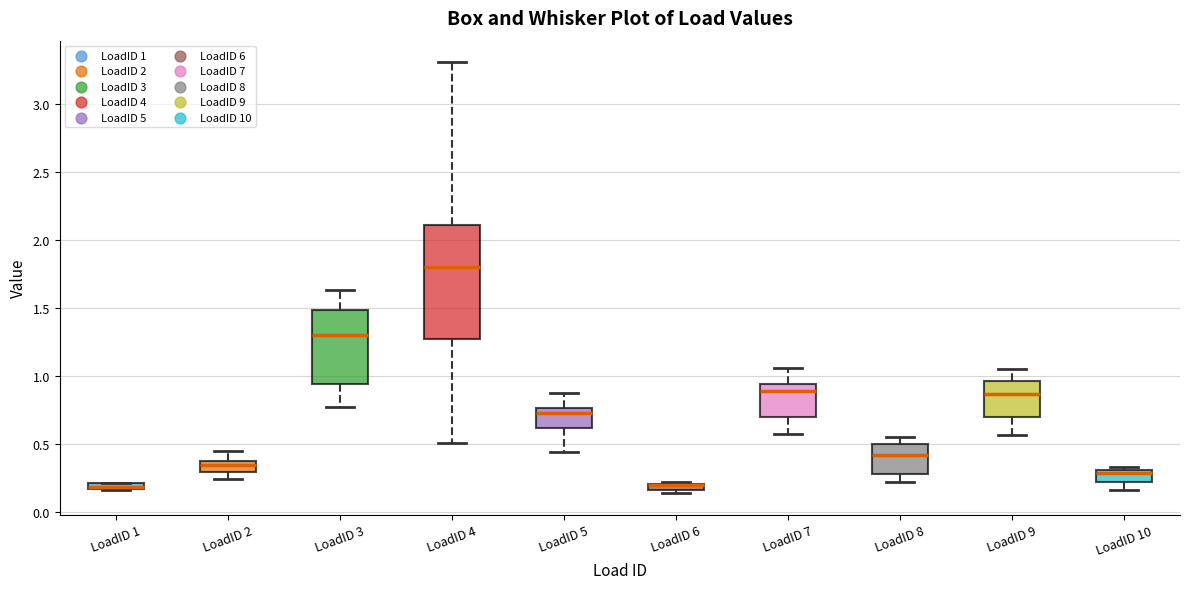

Which box is the tallest, from its lower edge to its upper edge?

LoadID 4